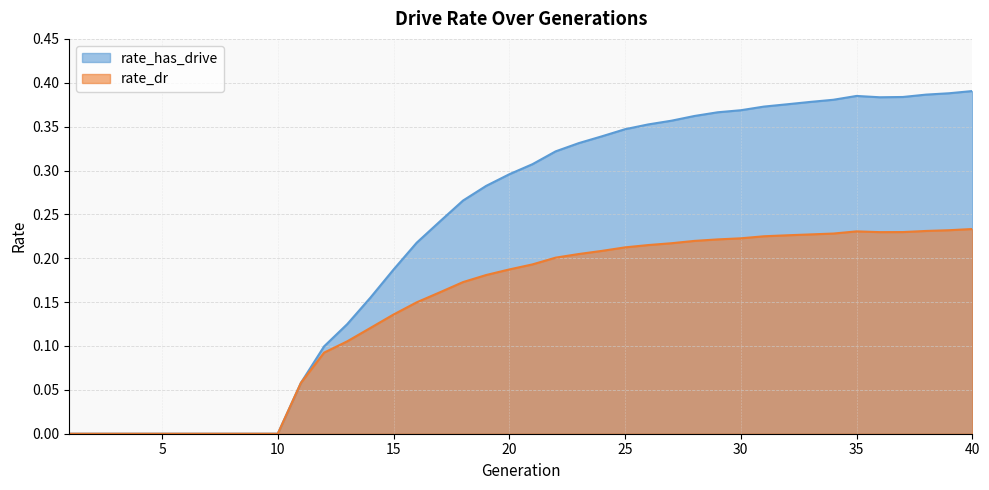

What are all the series names shown in the legend?

rate_has_drive, rate_dr